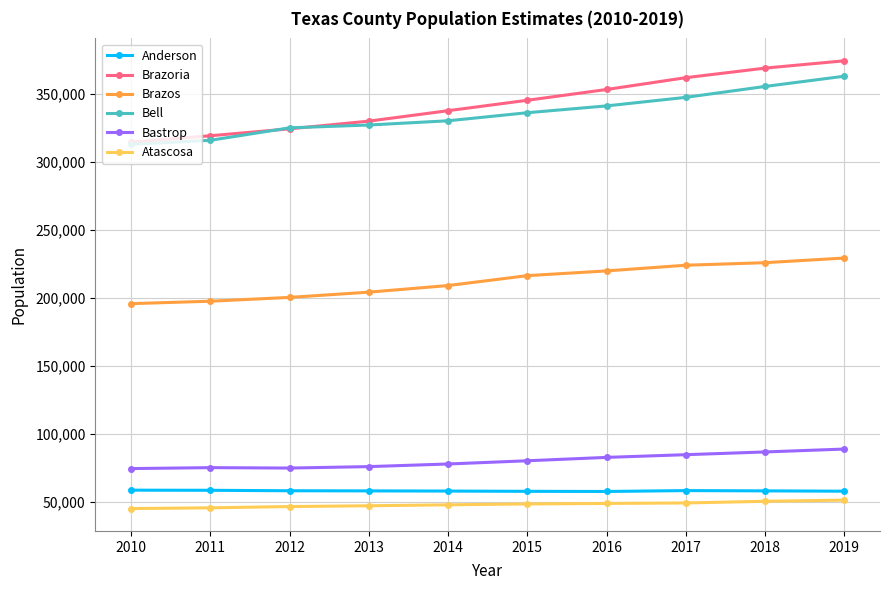

List the series in order of their peak value, highest first.

Brazoria, Bell, Brazos, Bastrop, Anderson, Atascosa